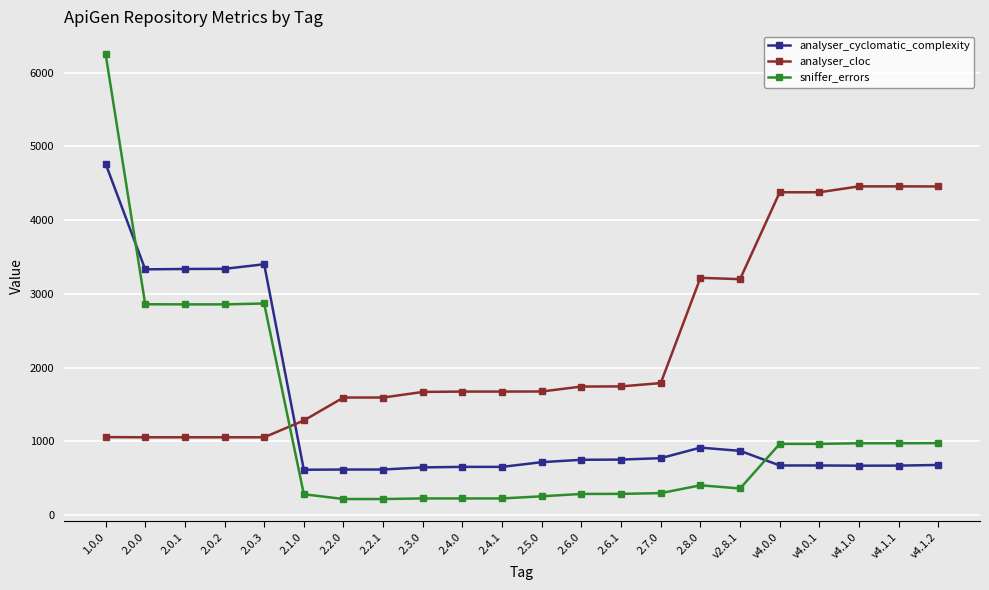

What is the label of the 19th point from the right?

2.0.2